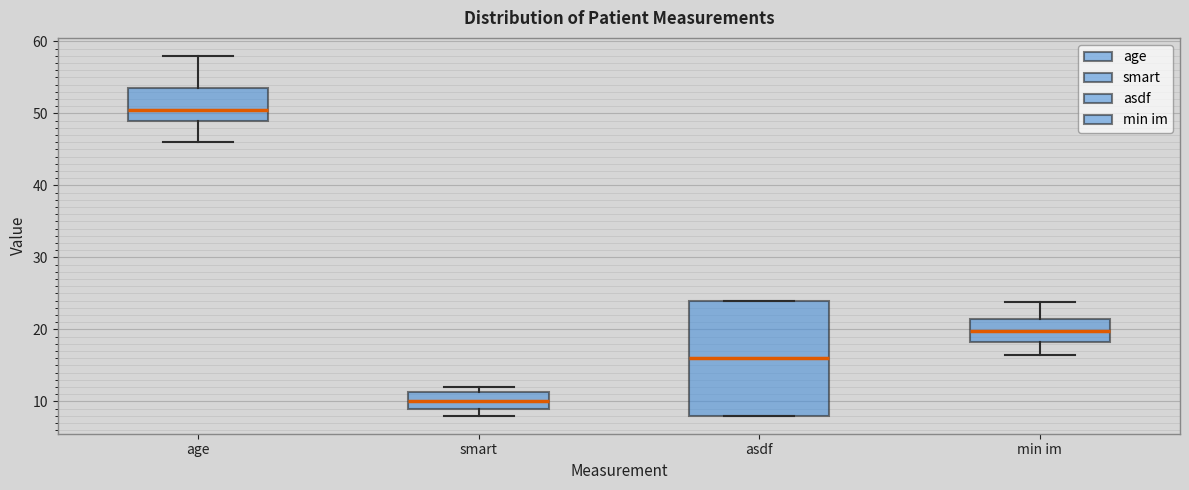

Which box's median line is the highest?

age